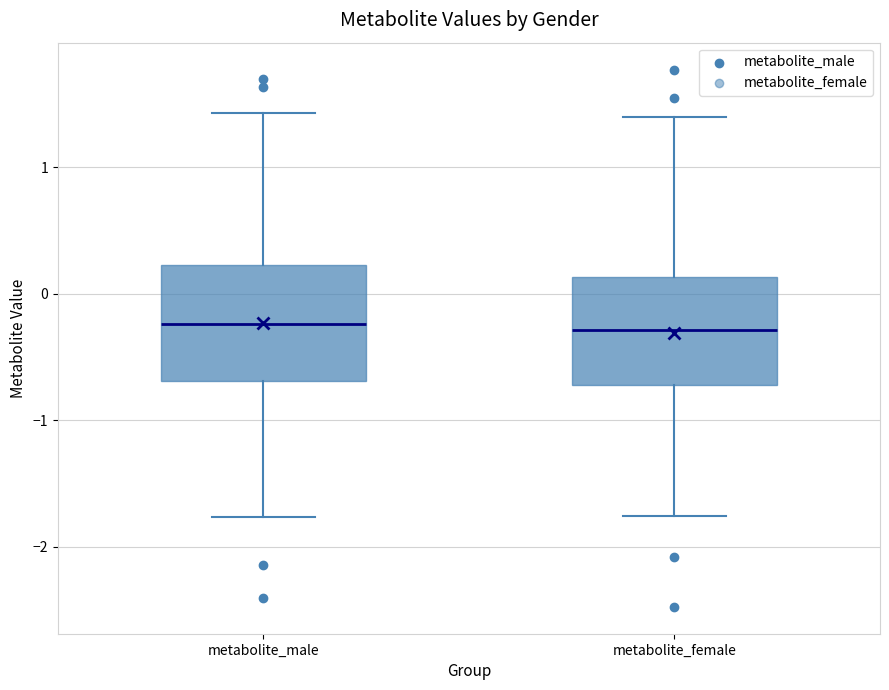

Reading left to right, read every box against the y-axis: the position of its median line, the range the box covers, and the ends of its whiskers. The values are not printed on the chart, so give them approximately, as read against the axis.

metabolite_male: median -0.2, box -0.7 to 0.2, whiskers -1.8 to 1.4
metabolite_female: median -0.3, box -0.7 to 0.1, whiskers -1.8 to 1.4